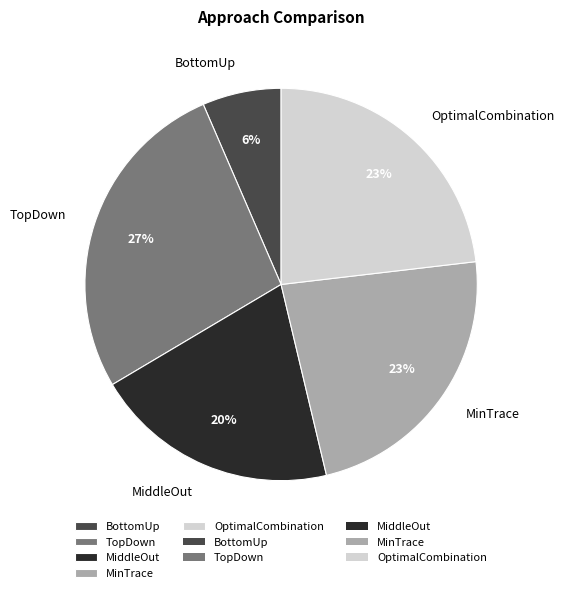

Is there any slice that represents more than half of the pie?

No